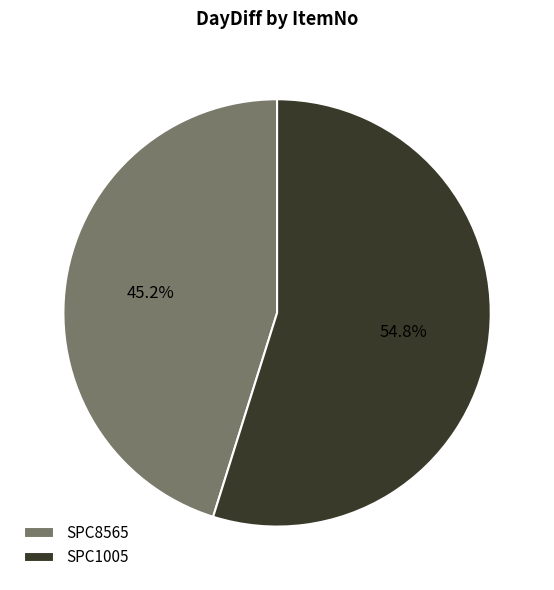

How many segments does this pie chart have?

2